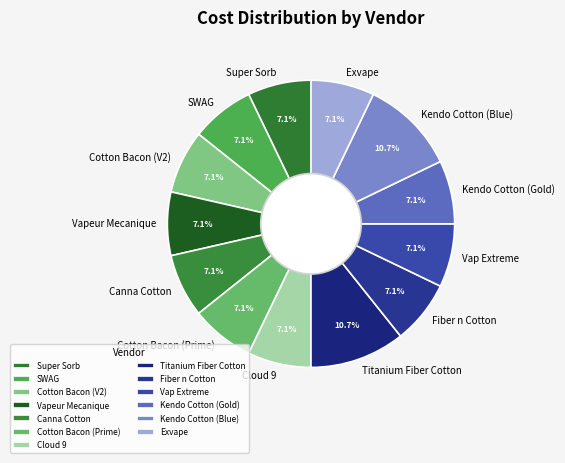

What percentage is the Cotton Bacon (Prime) slice, to the nearest percent?

7%